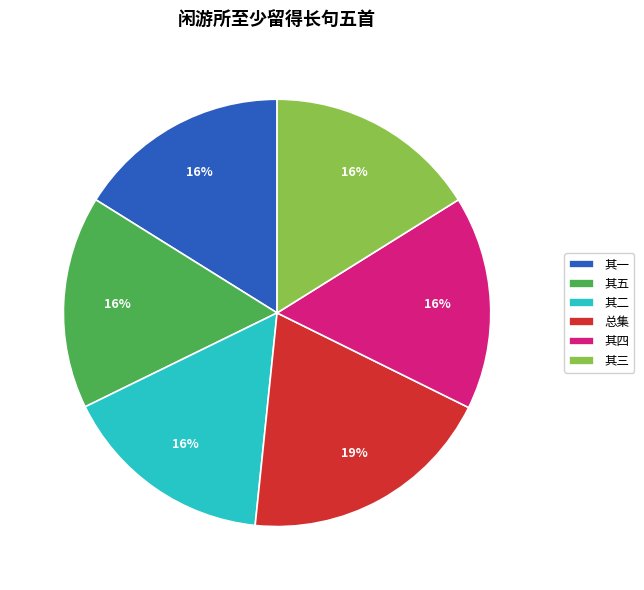

To the nearest percent, what is the average slice percentage?

17%